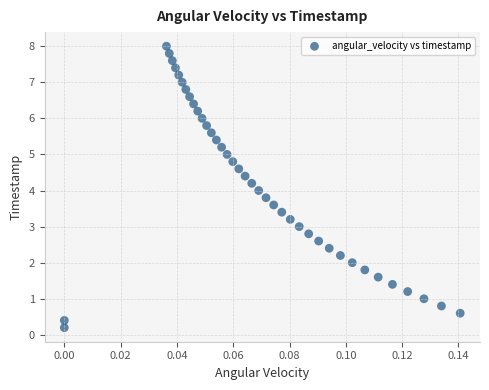

What is the range of Y values (max minus min)?

7.8